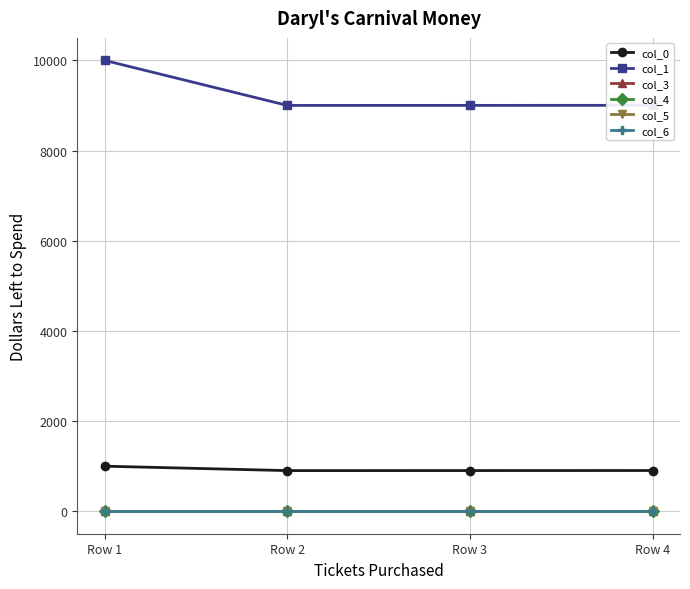

At which category is the sum across all series the highest?

Row 1